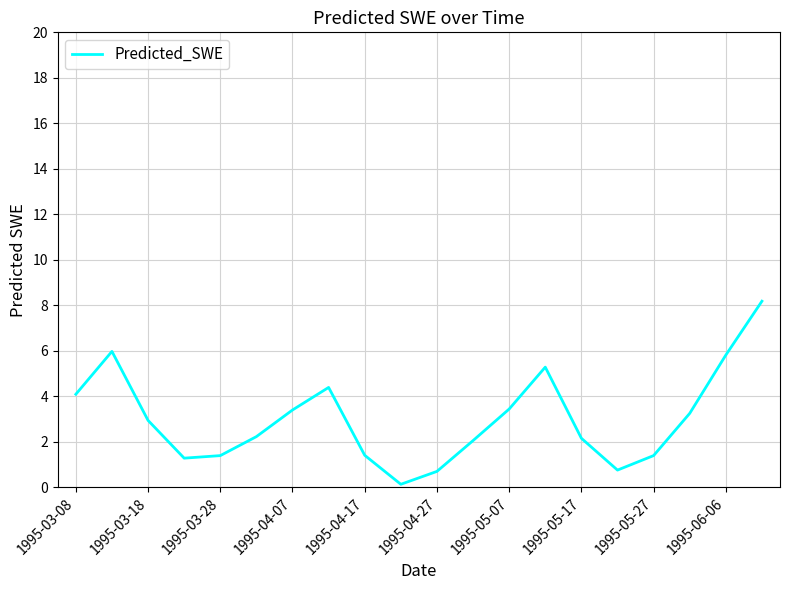

Count the number of data series in this chart.

1